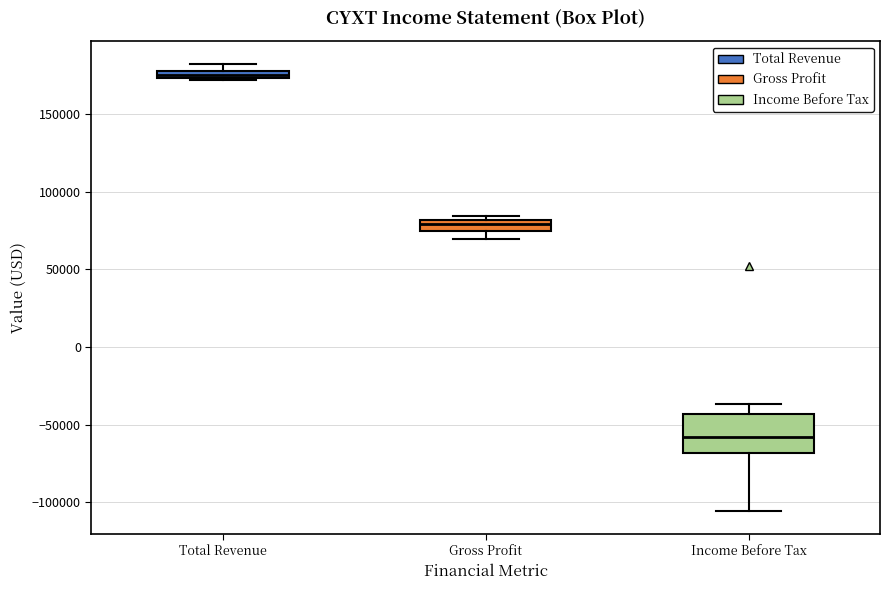

Where is the lower edge of the box for Gross Profit on the y-axis? The values are not printed on the chart, so give them approximately, as read against the axis.

75000